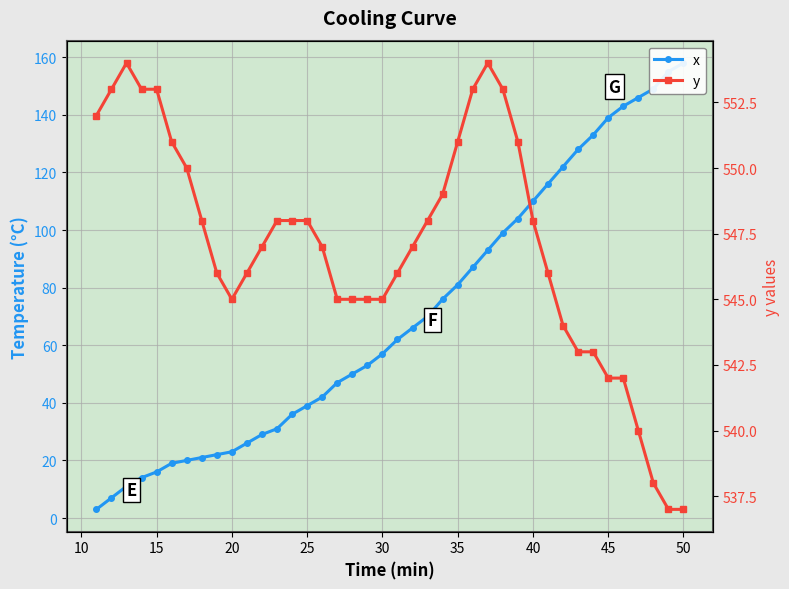

The x series shows 11 at 45. True or false?

False